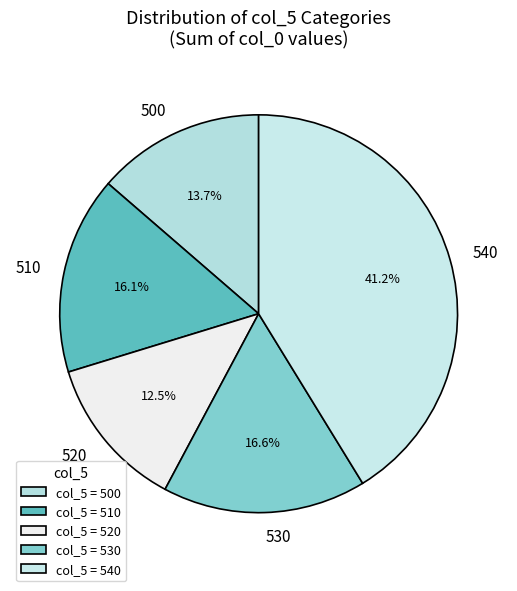

Is it true that 540 is 7% of the pie?

False